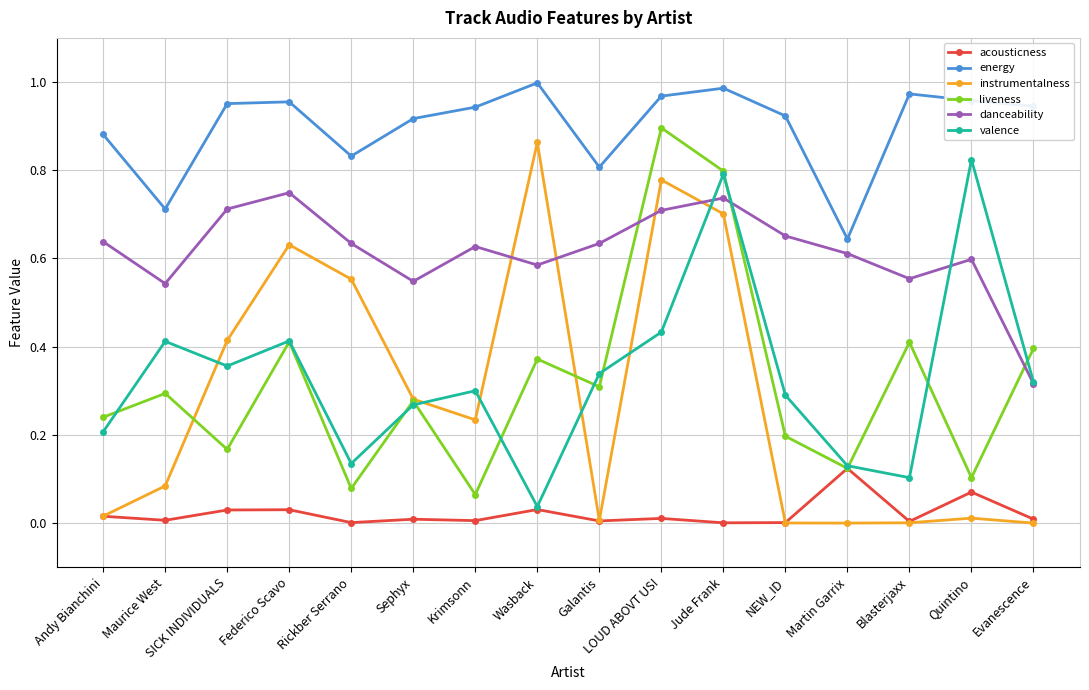

What is the label of the 10th point from the right?

Krimsonn